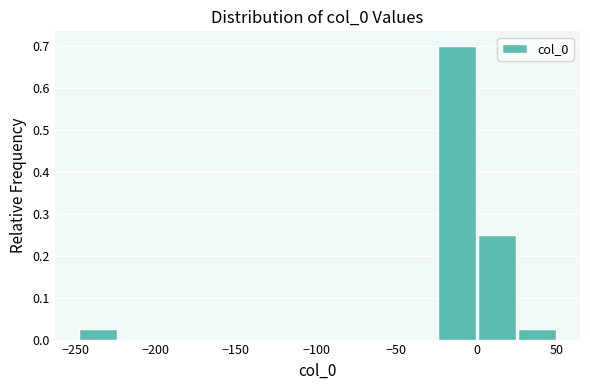

Reading left to right, list every bar in this chart as the range it spans on the x-axis followed by its height. Neither the bar edges nor the heights are printed on the chart, so give them approximately, as read against the axes.

-250 to -225: 0.03
-225 to -200: 0
-200 to -175: 0
-175 to -150: 0
-150 to -125: 0
-125 to -100: 0
-100 to -75: 0
-75 to -50: 0
-50 to -25: 0
-25 to 0: 0.70
0 to 25: 0.25
25 to 50: 0.03